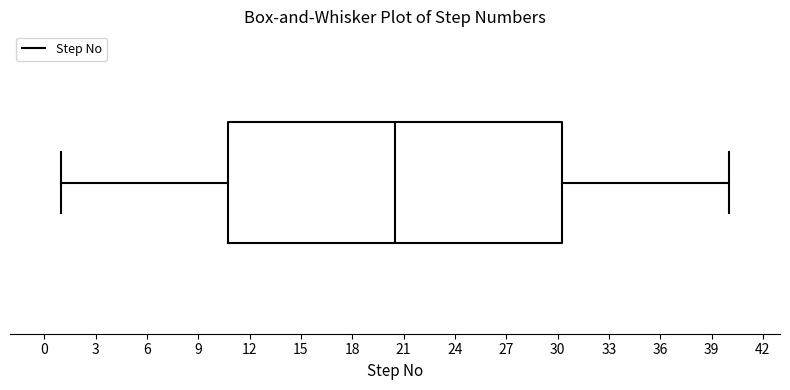

Where is the left edge of the box on the x-axis? The values are not printed on the chart, so give them approximately, as read against the axis.

11.0